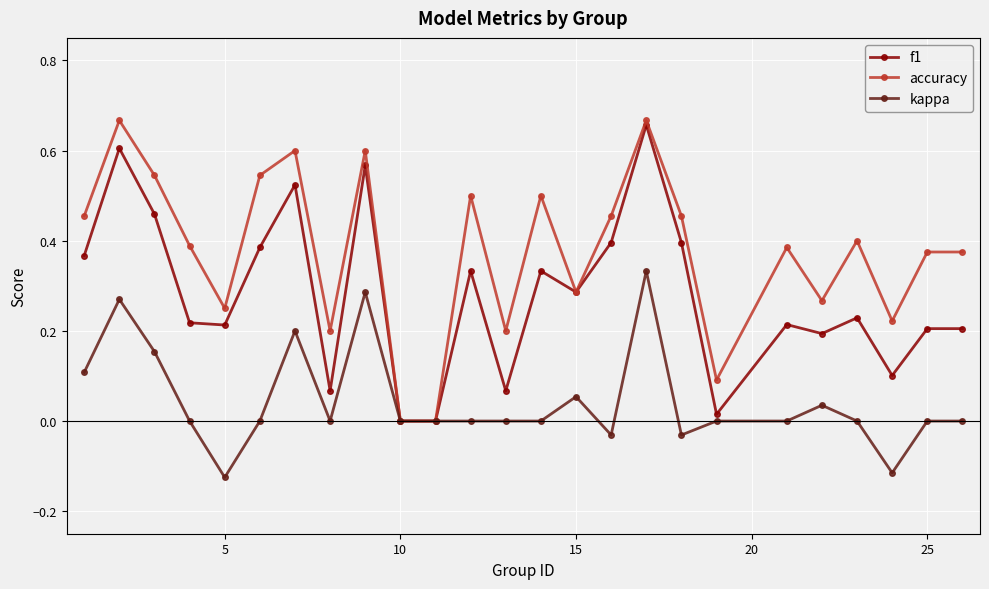

Count the number of data series in this chart.

3